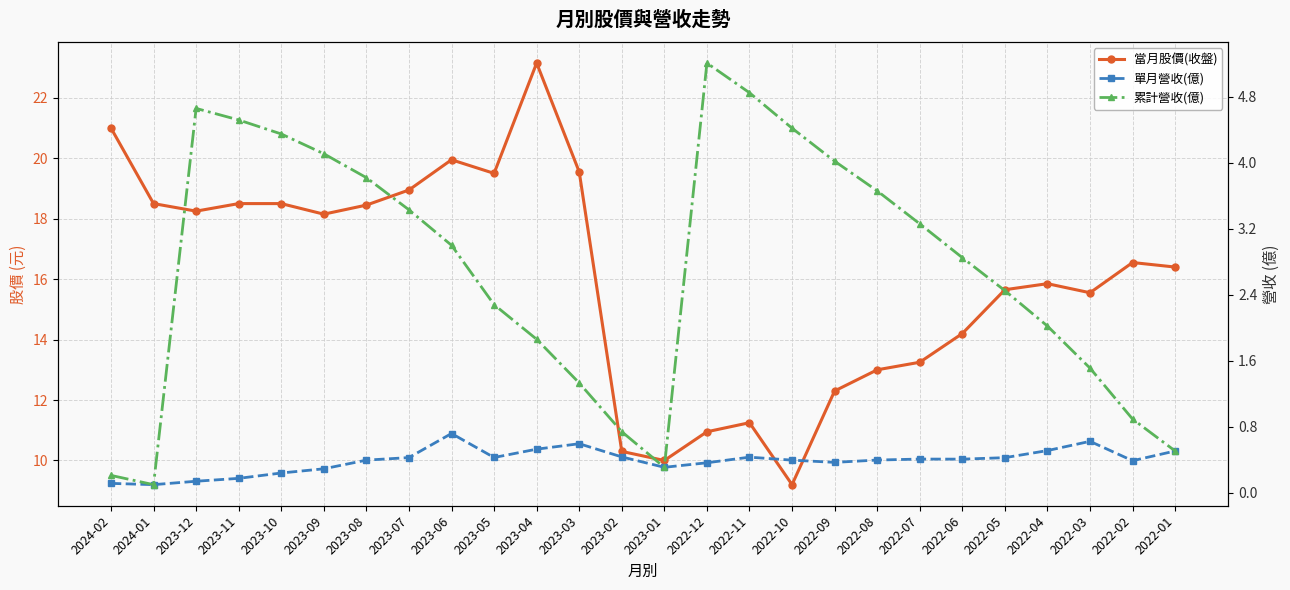

True or false: 單月營收(億) has more than 0 points higher than both neighbors.

True